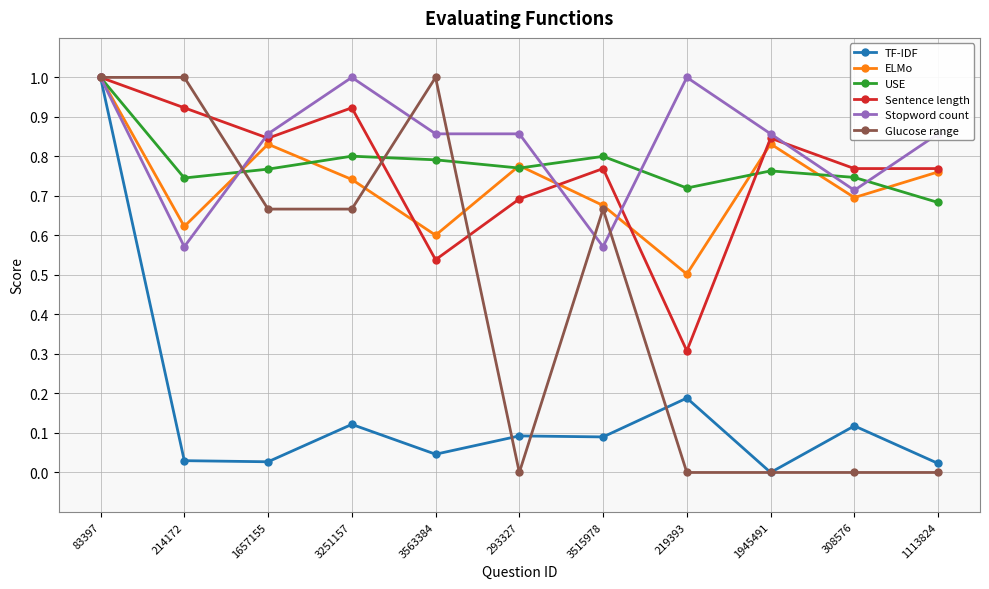

The Stopword count series shows 1.5 at 83397. True or false?

False